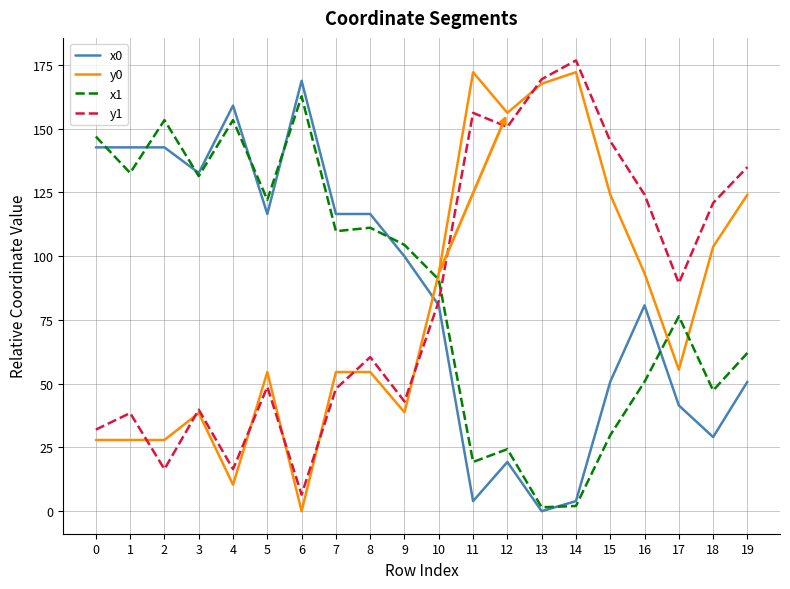

The y1 series shows 145.1 at 15. True or false?

True